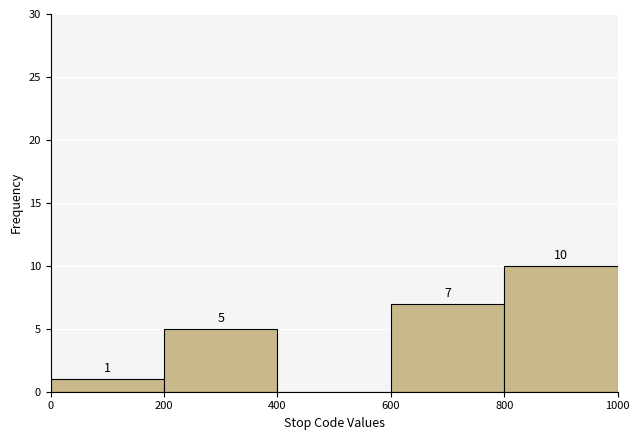

Which range on the x-axis has the tallest bar?

800 to 1000